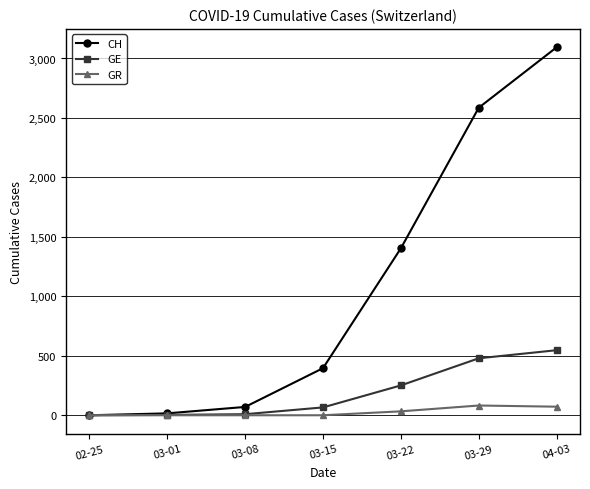

Rank the series by their maximum value, from highest to lowest.

CH, GE, GR